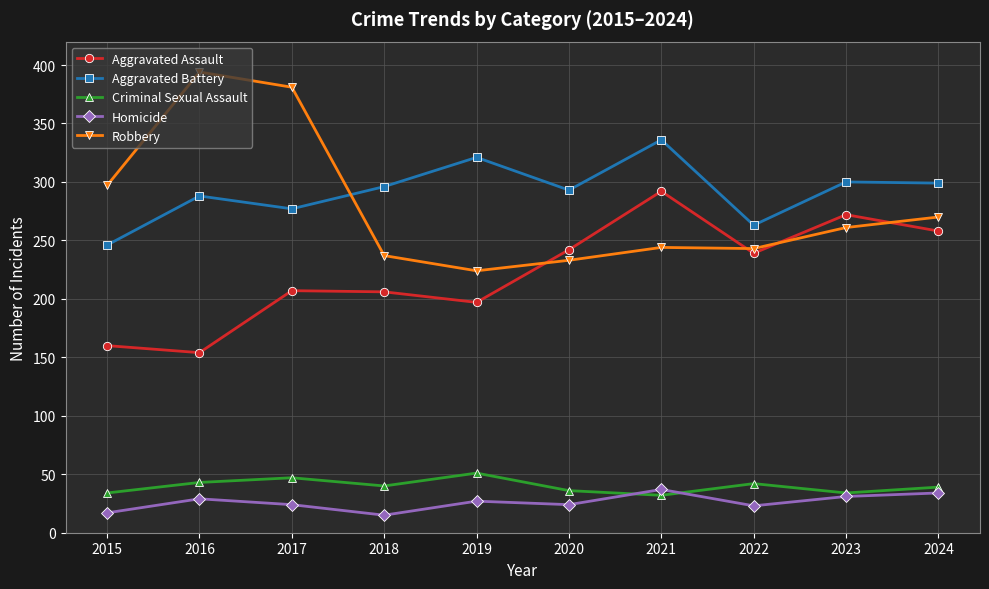

At which label does Robbery reach its peak?

2016